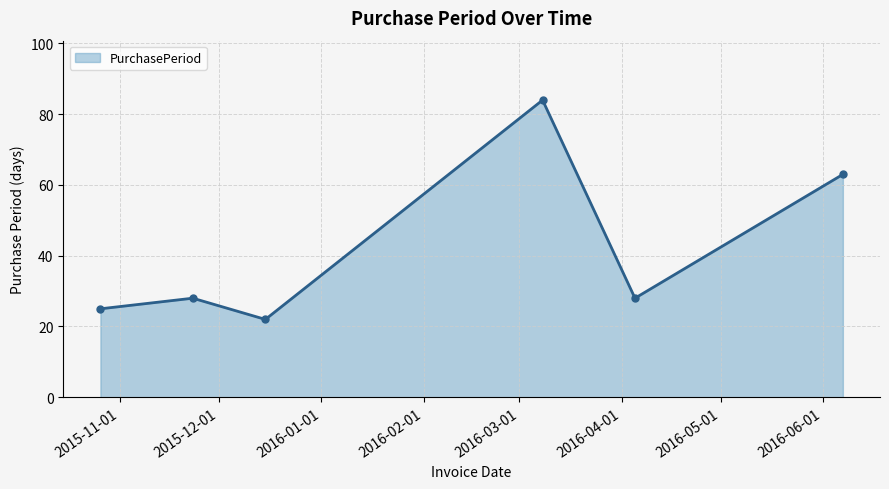

How many interior local peaks (higher than both neighbors) does the data have?

2